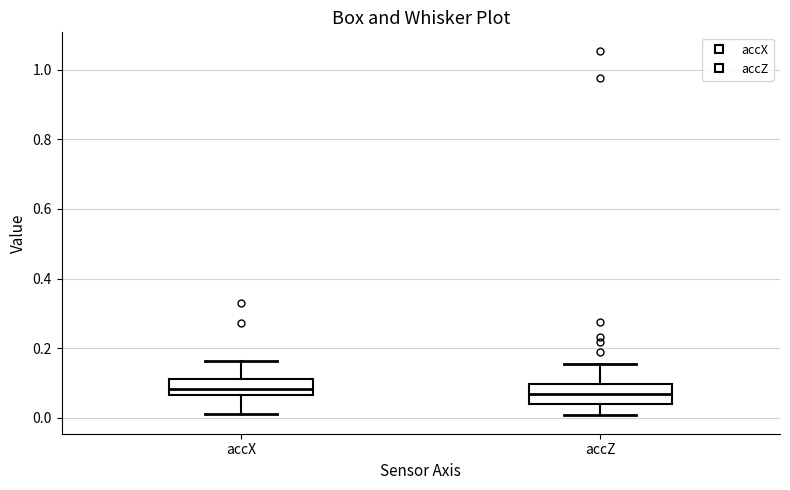

Where is the upper edge of the box for accX on the y-axis? The values are not printed on the chart, so give them approximately, as read against the axis.

0.12